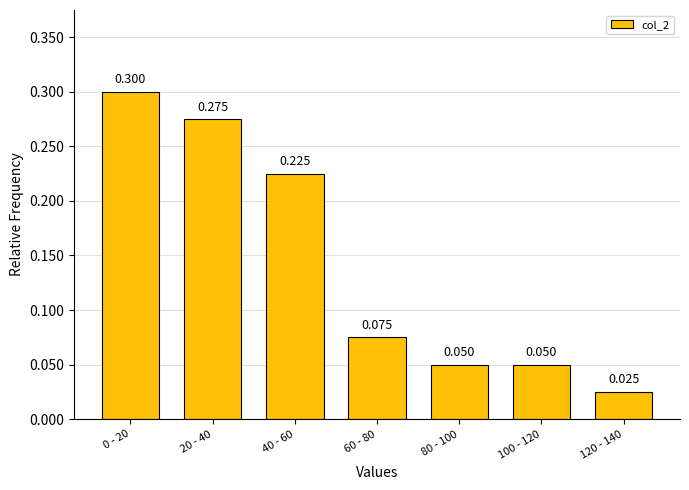

Count the number of data series in this chart.

1